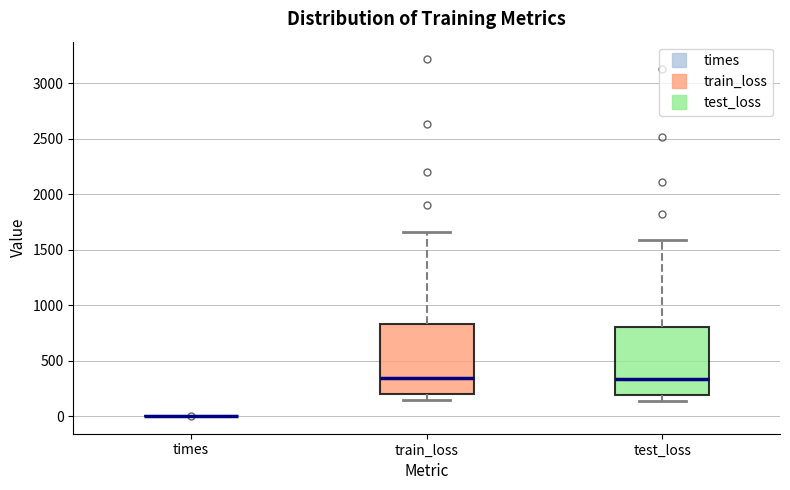

Reading left to right, read every box against the y-axis: the position of its median line, the range the box covers, and the ends of its whiskers. The values are not printed on the chart, so give them approximately, as read against the axis.

times: box collapsed to a line at 0, whiskers 0 to 0
train_loss: median 350, box 200 to 850, whiskers 150 to 1650
test_loss: median 350, box 200 to 800, whiskers 150 to 1600